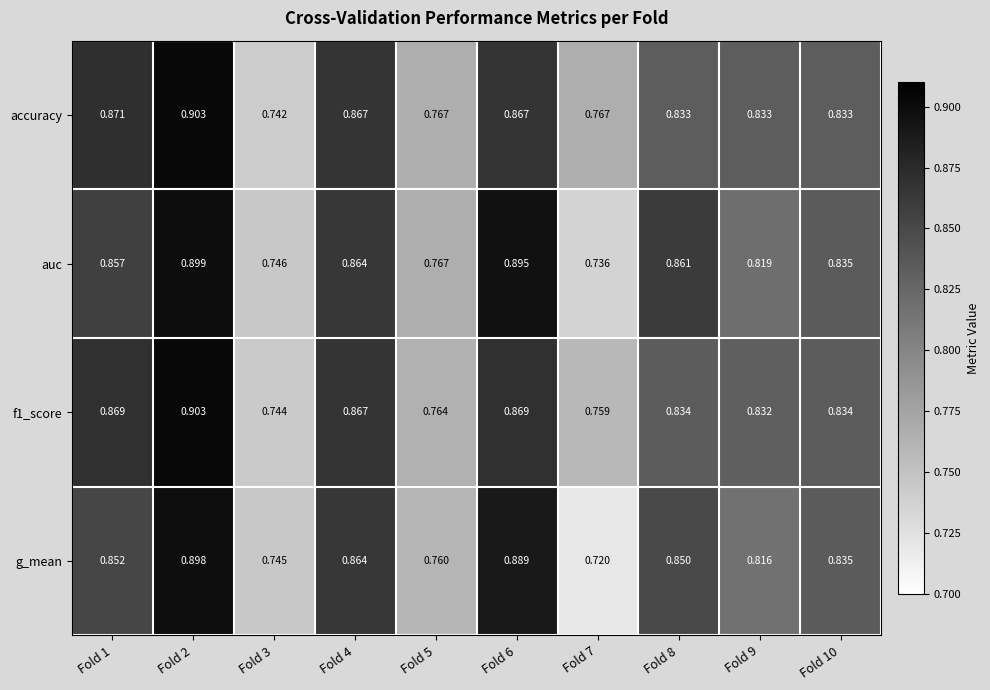

Is the value of f1_score at Fold 2 greater than the value of auc at Fold 1?

Yes